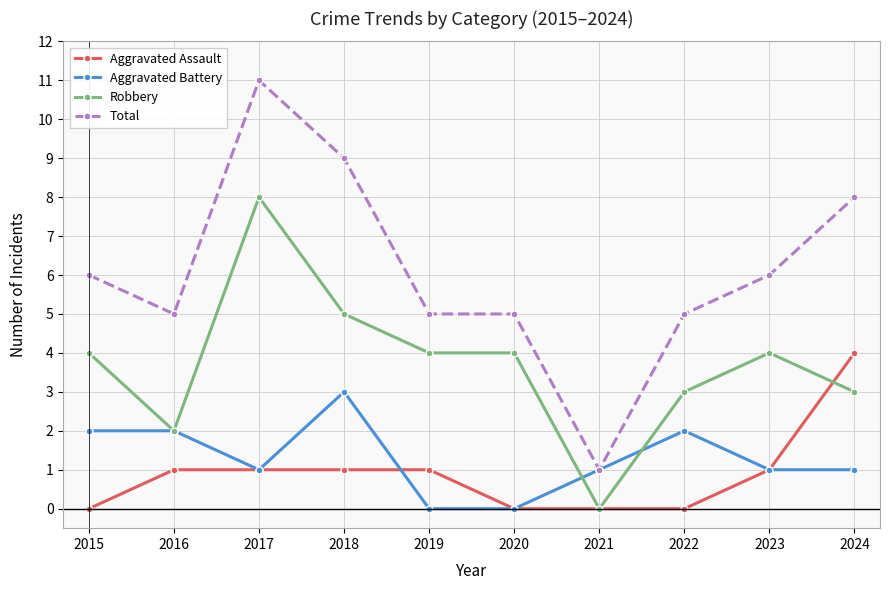

Reading left to right, what are all the values shown in this chart?

Aggravated Assault: 0	1	1	1	1	0	0	0	1	4
Aggravated Battery: 2	2	1	3	0	0	1	2	1	1
Robbery: 4	2	8	5	4	4	0	3	4	3
Total: 6	5	11	9	5	5	1	5	6	8